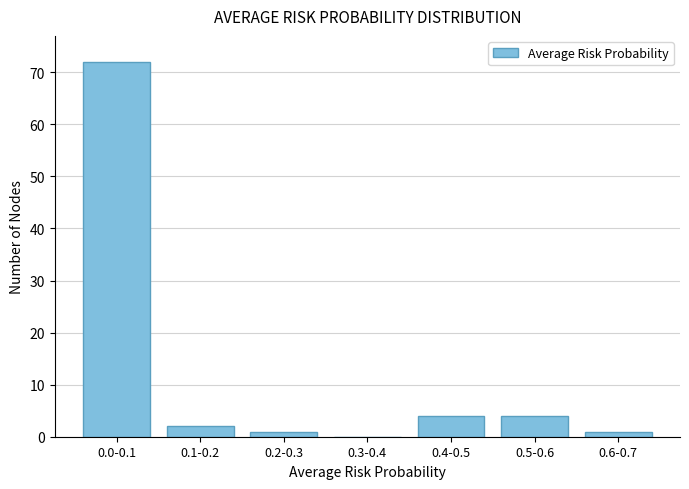

Reading left to right, transcribe all the data shown in this chart.

0.0-0.1=72	0.1-0.2=2	0.2-0.3=1	0.3-0.4=0	0.4-0.5=4	0.5-0.6=4	0.6-0.7=1